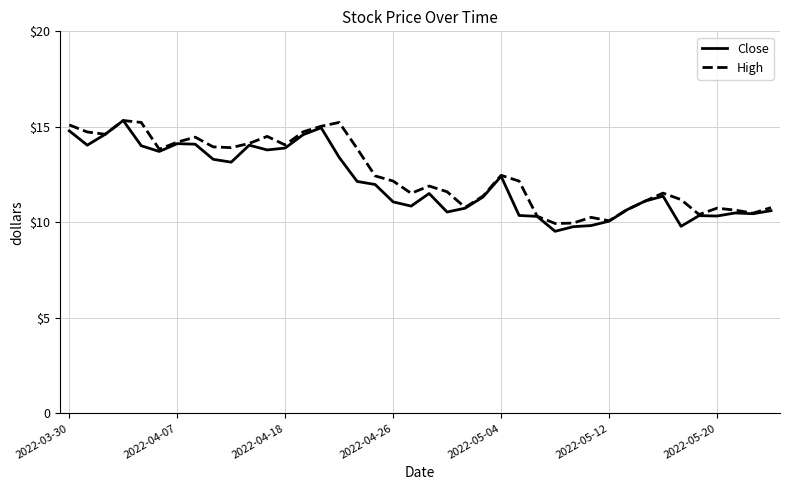

At how many categories does at least one series exceed 9?

40